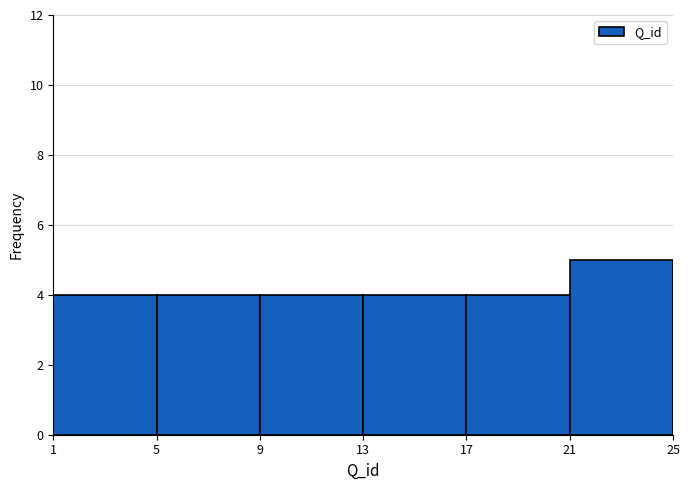

Reading left to right, transcribe this chart: for each bar, give the range it covers on the x-axis and its height. The values are not printed on the chart, so give them approximately, as read against the axis.

1 to 5: 4
5 to 9: 4
9 to 13: 4
13 to 17: 4
17 to 21: 4
21 to 25: 5